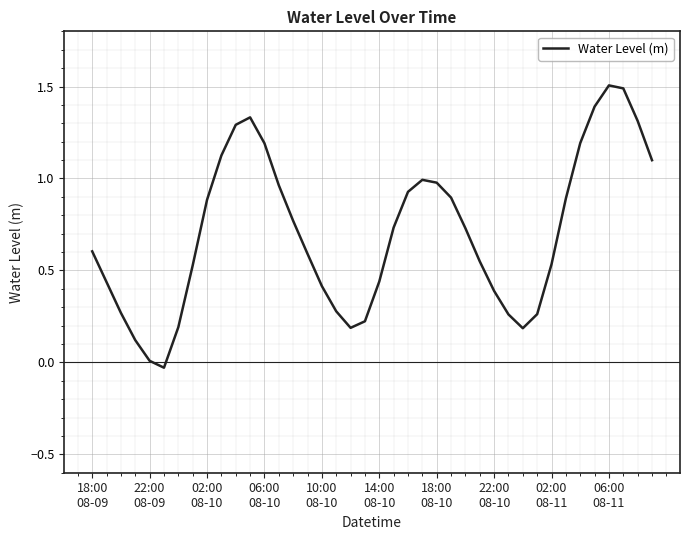

What is the difference between the maximum and minimum values?

1.5